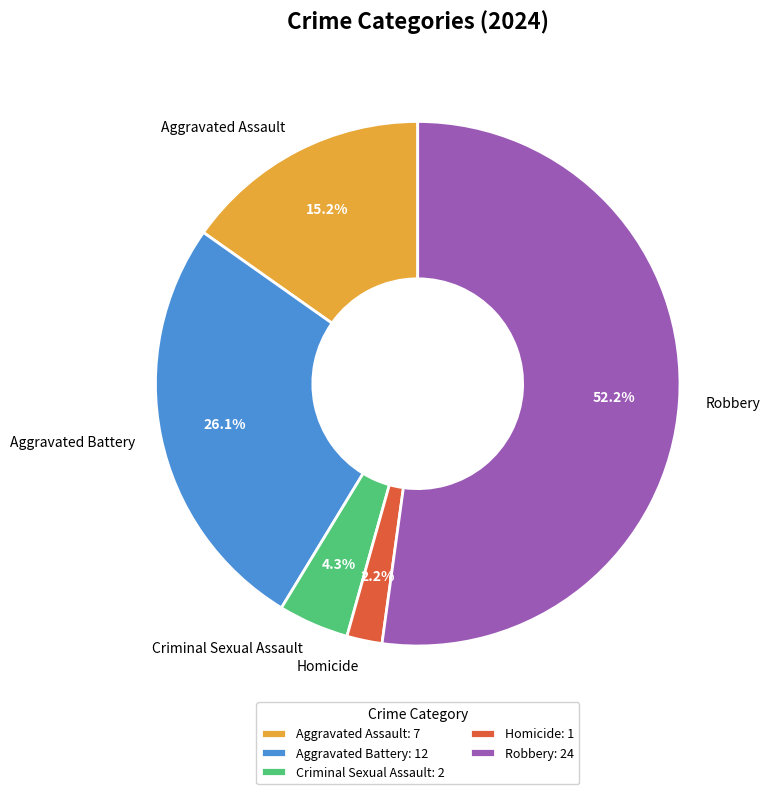

To the nearest percent, what is the difference between the largest and smallest slice percentages?

50%